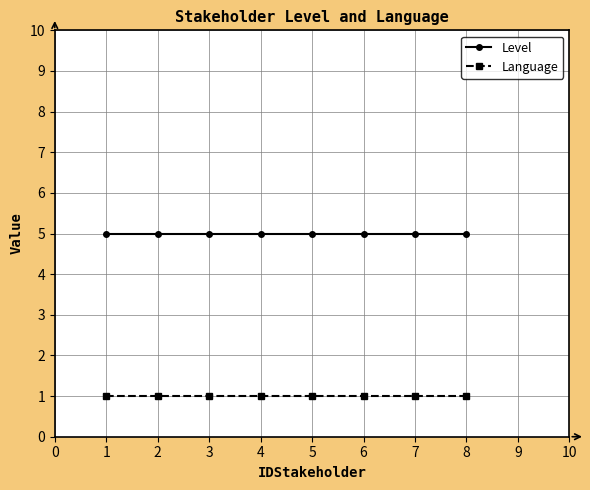

Rank the series by their average value, from highest to lowest.

Level, Language